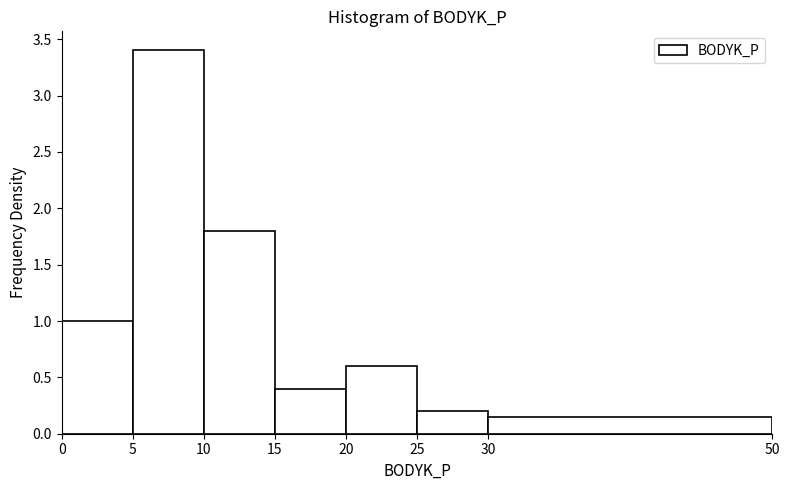

Over which range of the x-axis is the bar tallest?

5 to 10